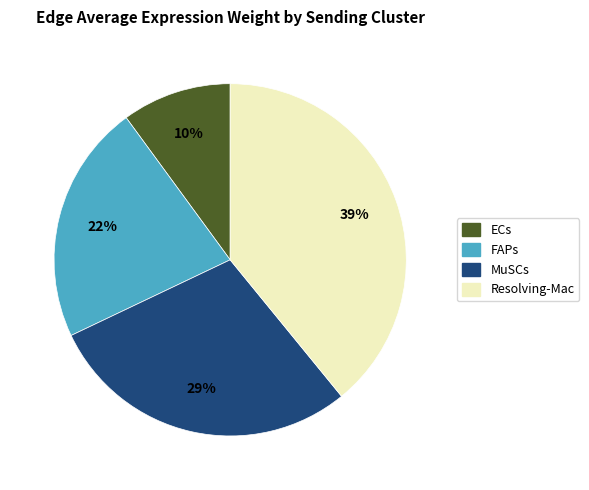

Approximately how many times larger is the value at Resolving-Mac compared to ECs?

3.9